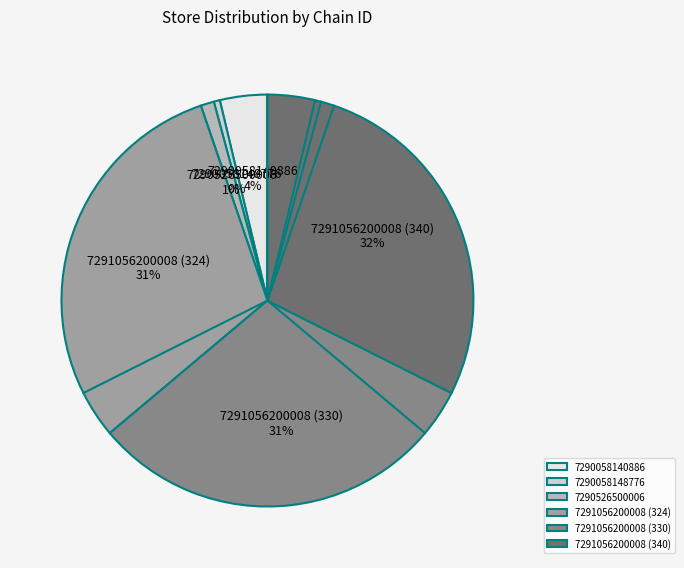

Is it true that 7291056200008 (324) is 39% of the pie?

False